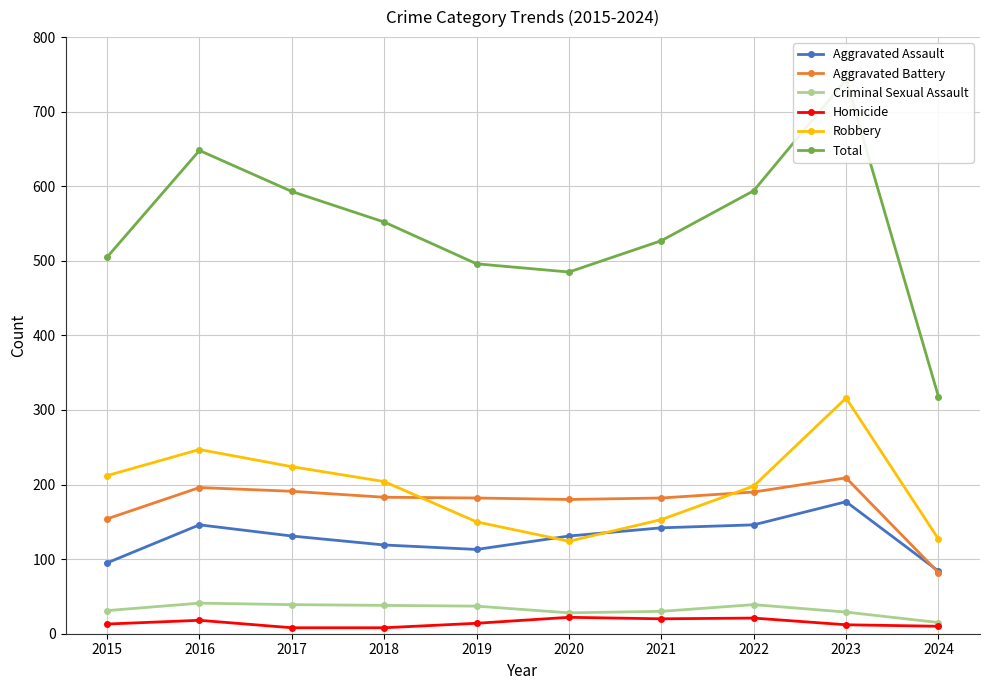

Which has a higher value, 2018 or 2015?

2018